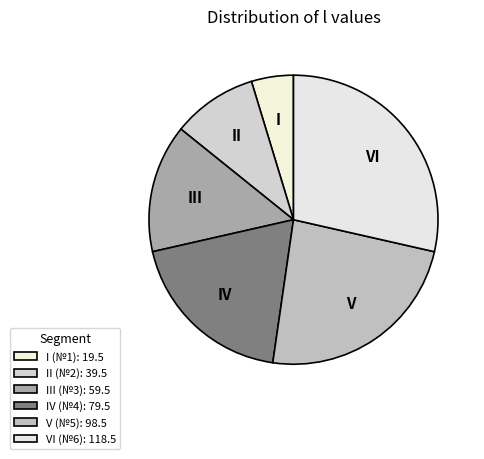

How many slices are in this pie chart?

6